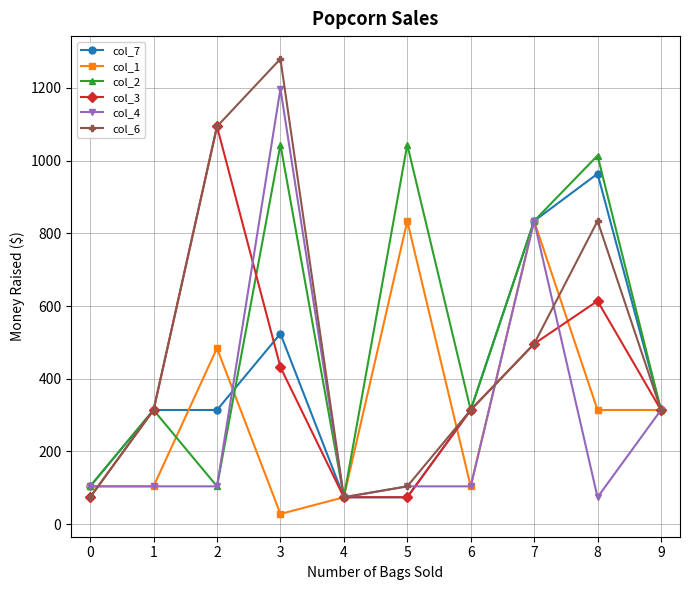

What is the sum of all col_4 values?

3014